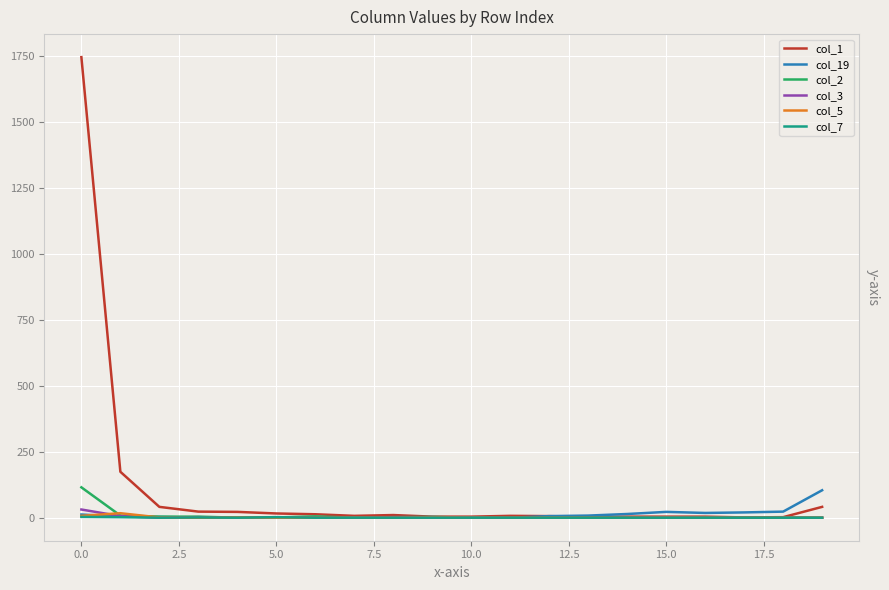

How many values in the col_3 series exceed 0?

6